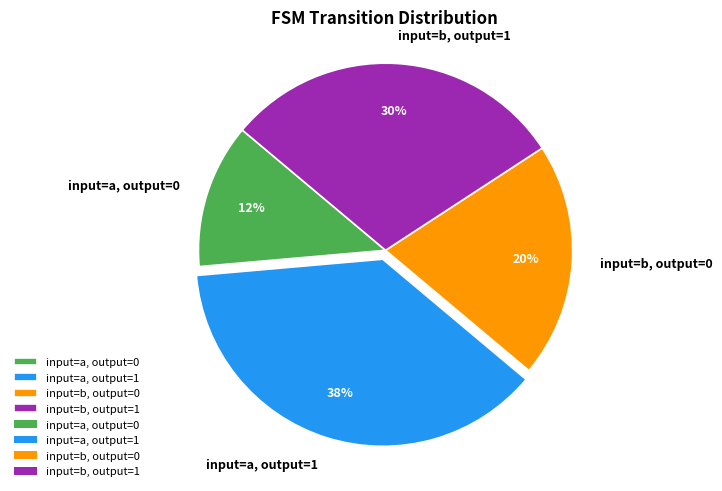

Count the number of slices in the pie.

4